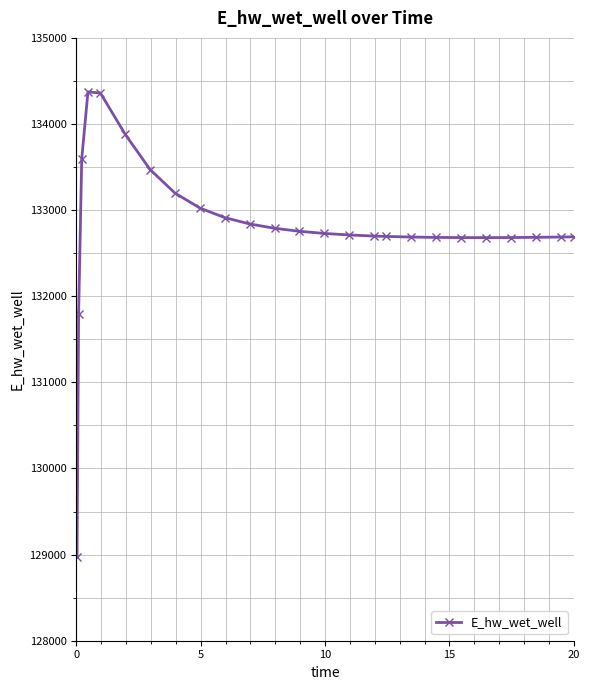

What is the minimum value shown in the chart?

128975.3